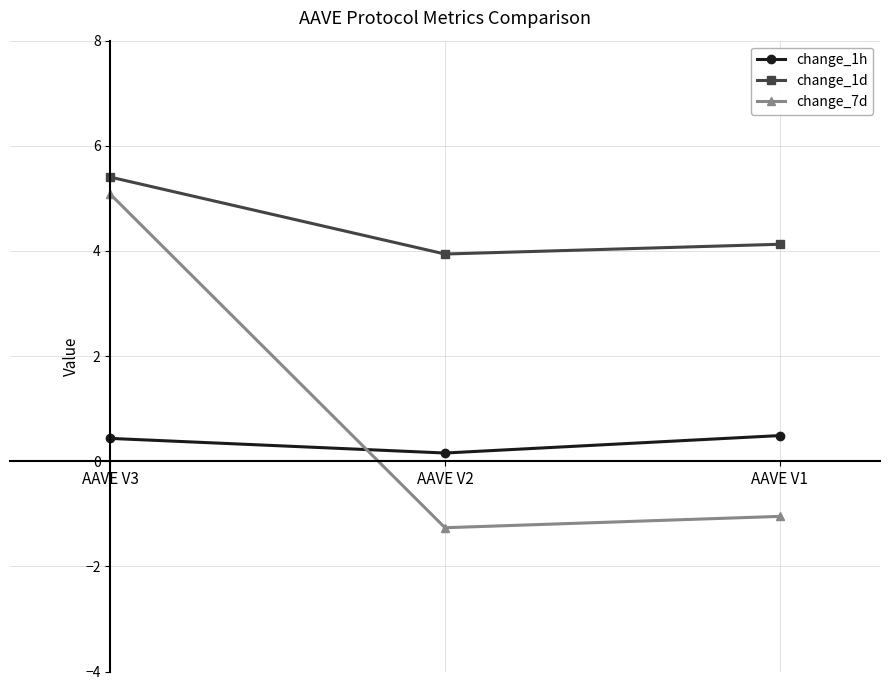

What are all the series names shown in the legend?

change_1h, change_1d, change_7d